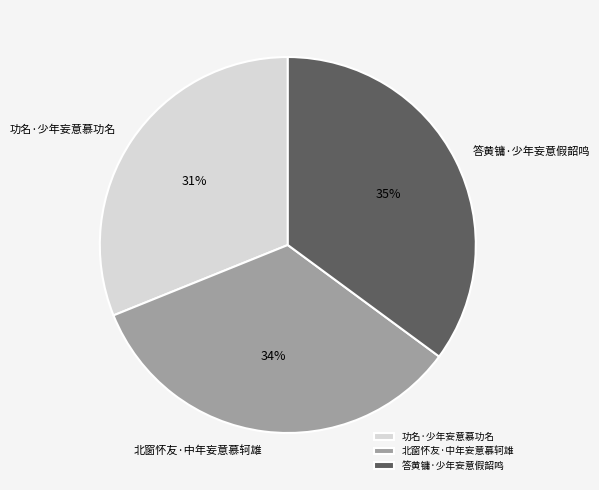

What percentage is the 功名·少年妄意慕功名 slice, to the nearest percent?

31%